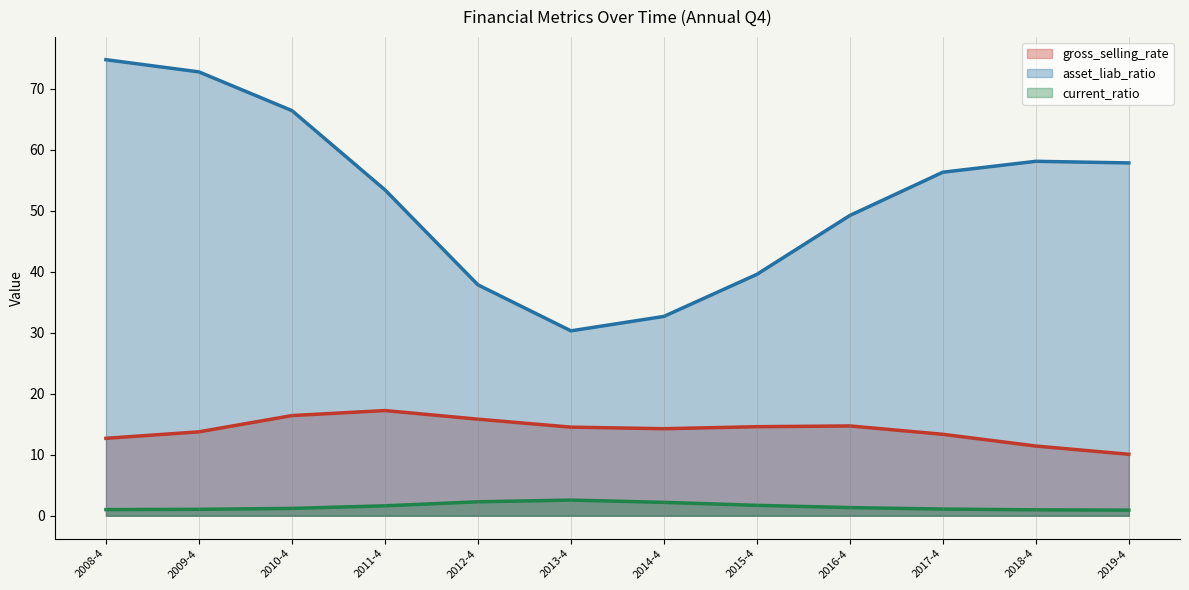

What position from the right is 2017-4?

3